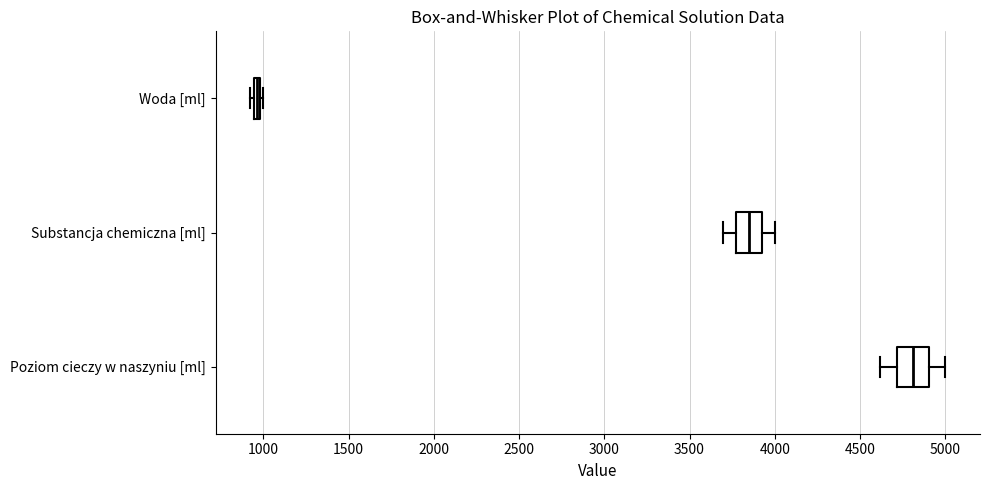

Where is the left edge of the box for Woda [ml] on the x-axis? The values are not printed on the chart, so give them approximately, as read against the axis.

950